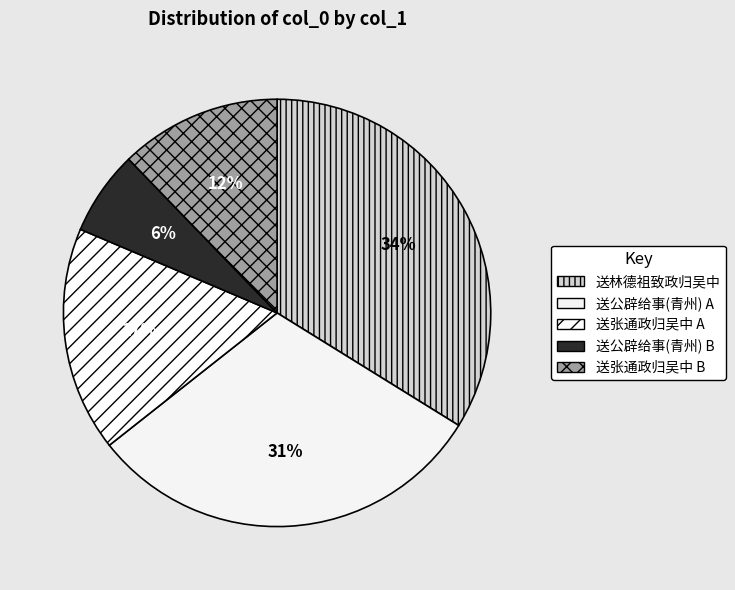

To the nearest percent, what is the average slice percentage?

20%